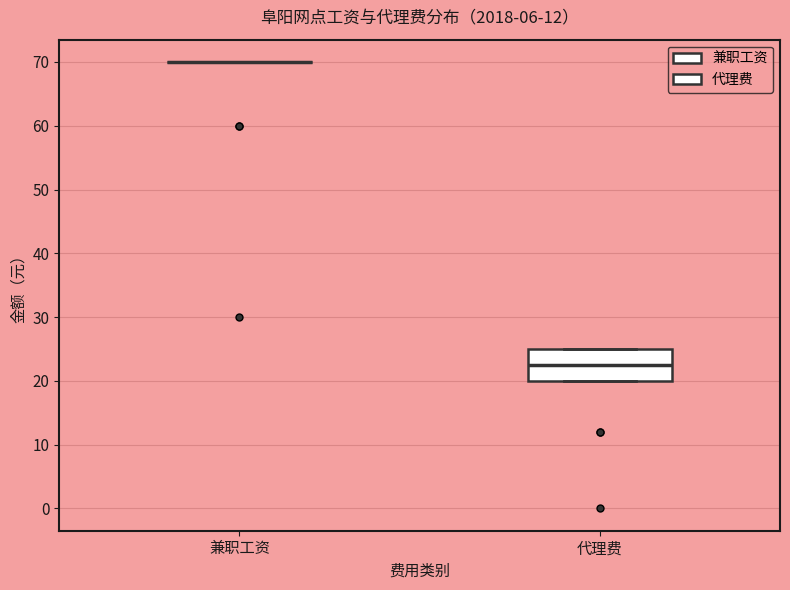

Which box is the tallest, from its lower edge to its upper edge?

代理费